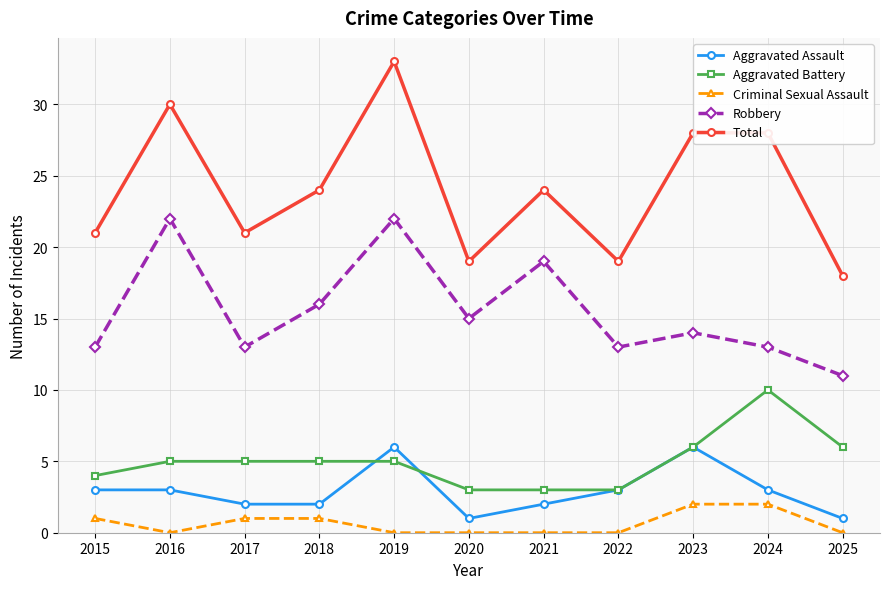

The value of Aggravated Battery at 2025 is 6. True or false?

True